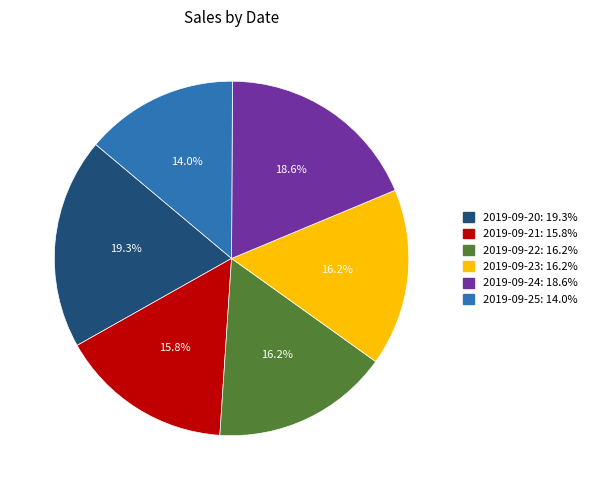

Do 2019-09-20 and 2019-09-22 together represent more than half of the pie?

No